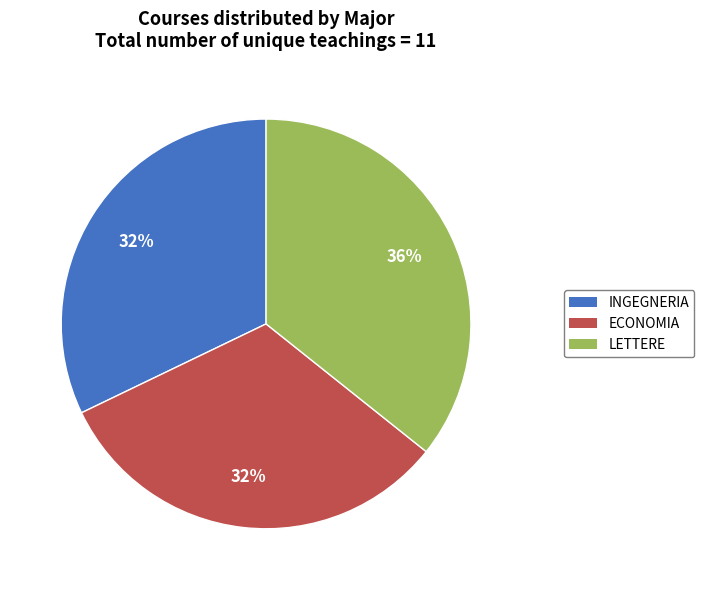

Is it true that LETTERE is 36% of the pie?

True